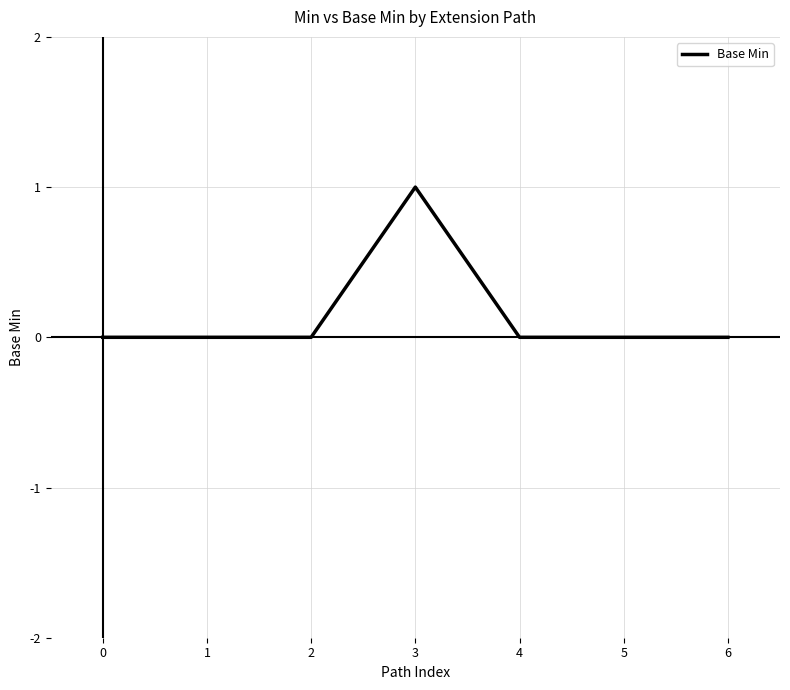

What is the difference between the maximum and minimum values?

1